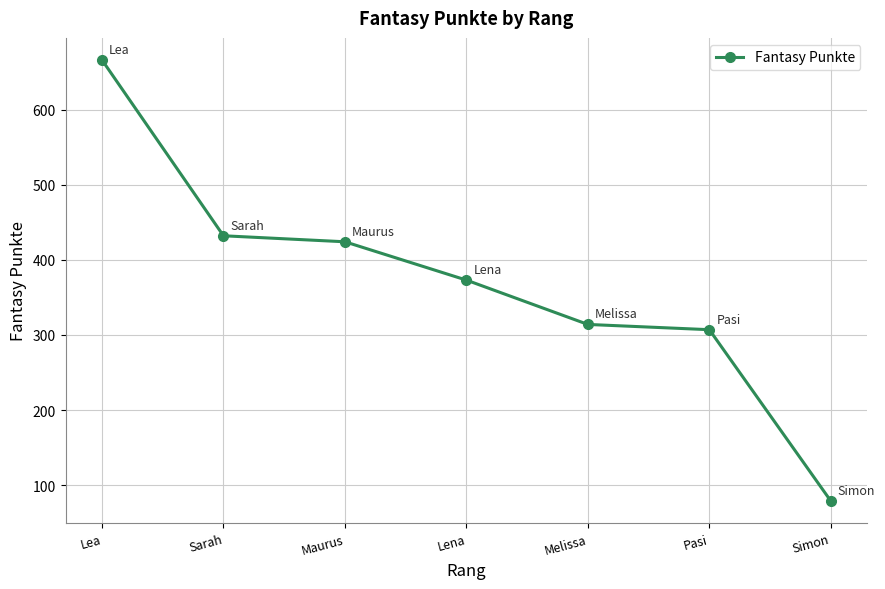

Approximately how many times larger is the value at Lena compared to Maurus?

0.9